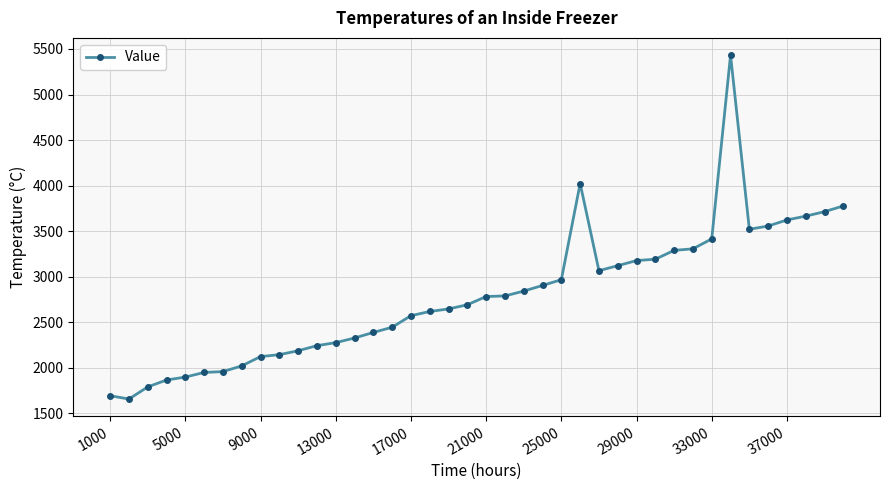

What is the average value?

2791